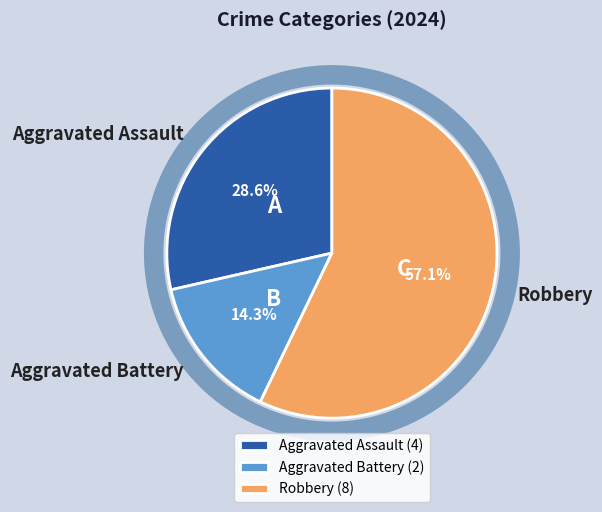

Is there a majority slice in this chart?

Yes